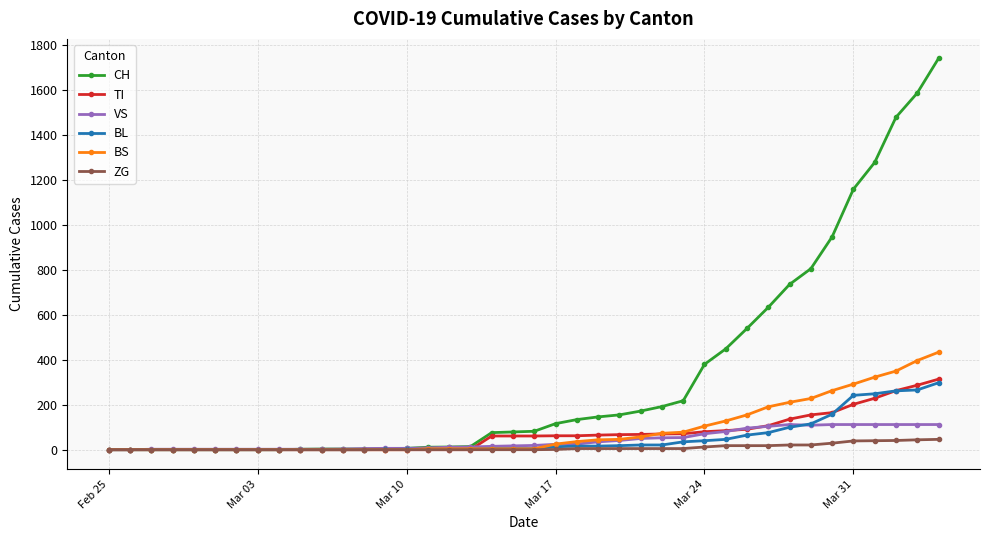

Which series has the largest total across all categories?

CH